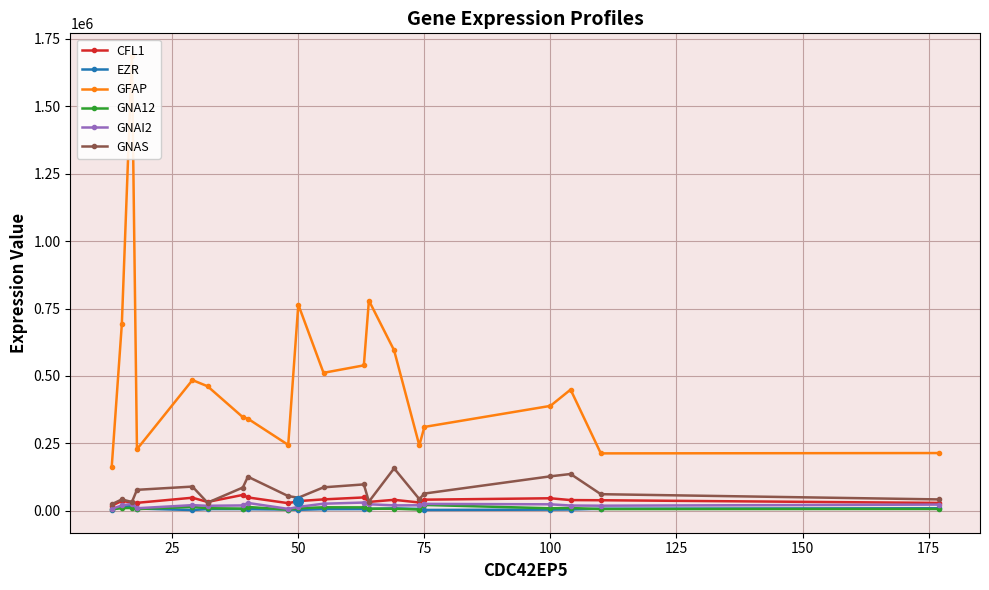

What is the approximate value of CFL1 at 75?

41196